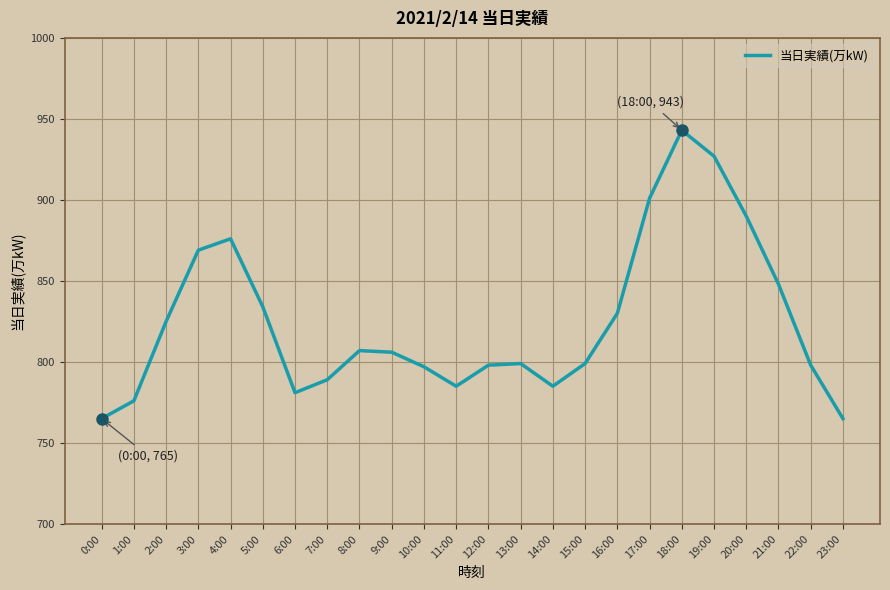

At which category does the data reach its first local valley?

6:00